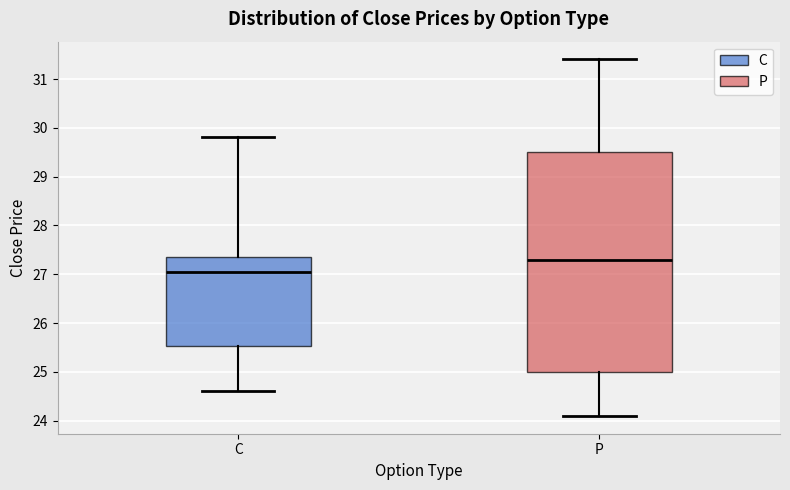

Reading left to right, transcribe this box plot: for each box, give where its median line is, the range the box spans, and where its two whiskers end, as read against the y-axis. The values are not printed on the chart, so give them approximately, as read against the axis.

C: median 27.1, box 25.5 to 27.4, whiskers 24.6 to 29.8
P: median 27.3, box 25.0 to 29.5, whiskers 24.1 to 31.4